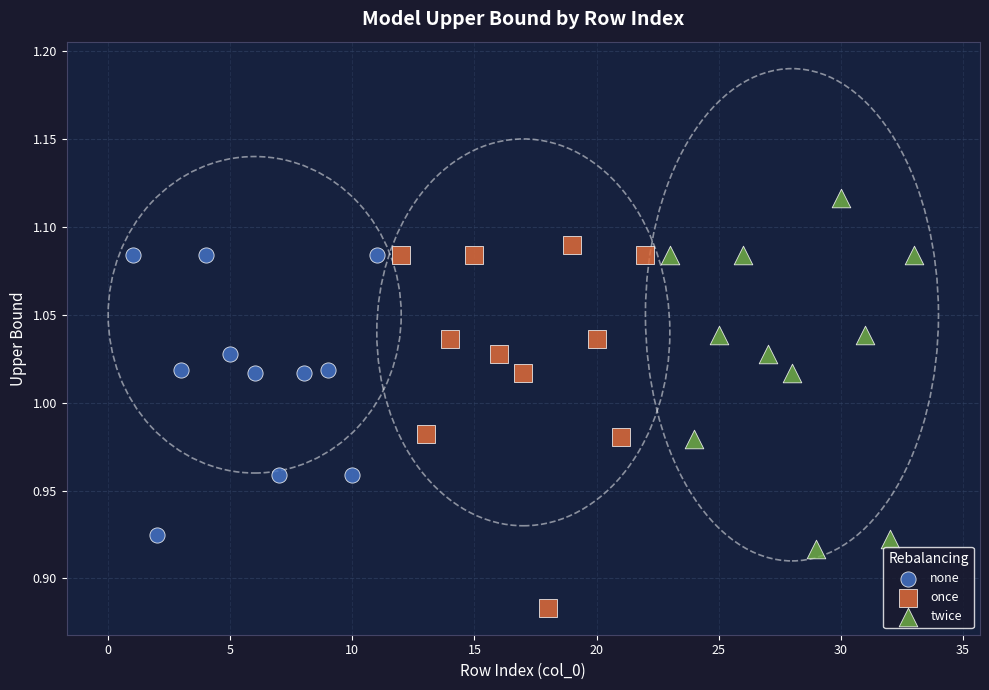

Which series reaches the minimum Y coordinate?

once